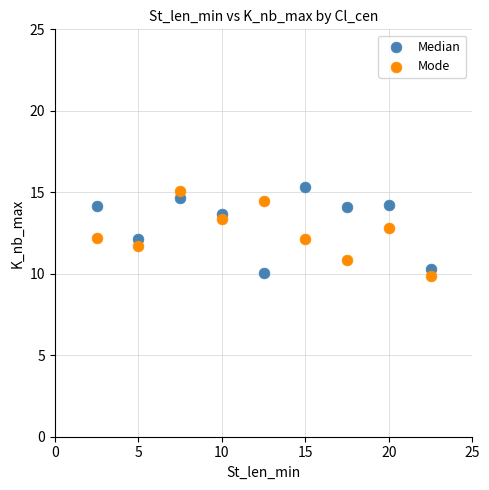

What is the X range (max minus min) for the scatter plot?

20.0